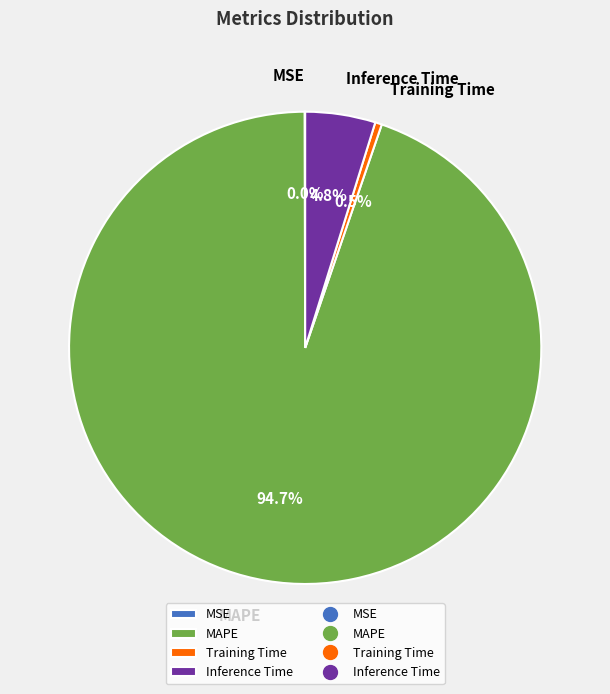

Which slice is the largest?

MAPE